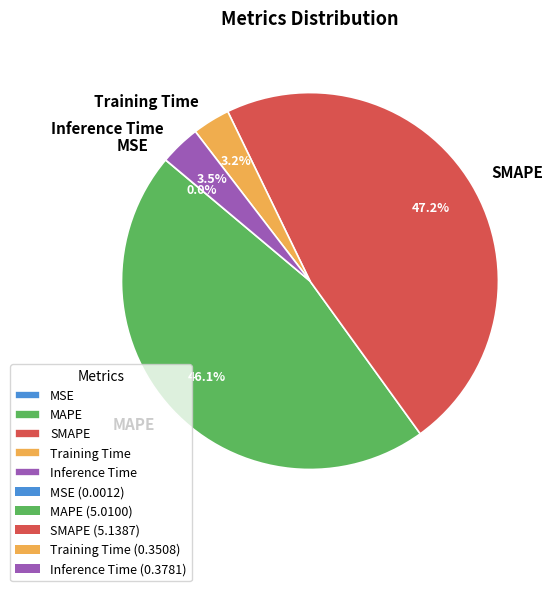

To the nearest percent, what portion does Training Time represent?

3%